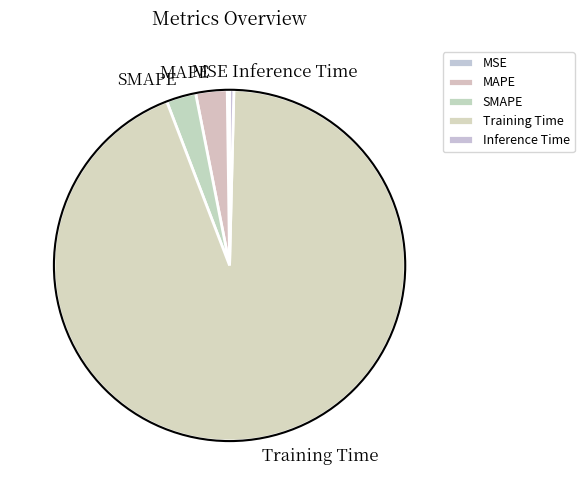

Is it true that SMAPE is 15% of the pie?

False